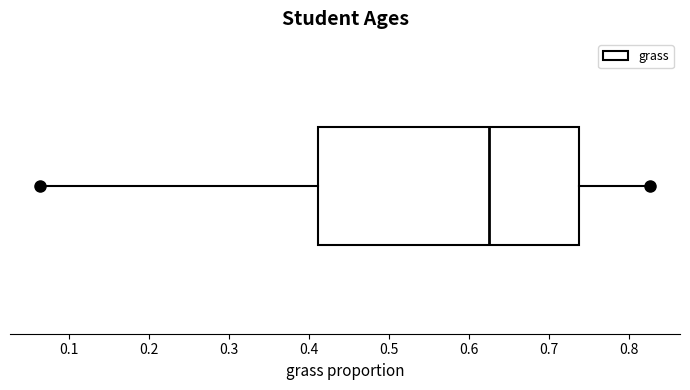

Where does the left whisker of the box end on the x-axis? The values are not printed on the chart, so give them approximately, as read against the axis.

0.06